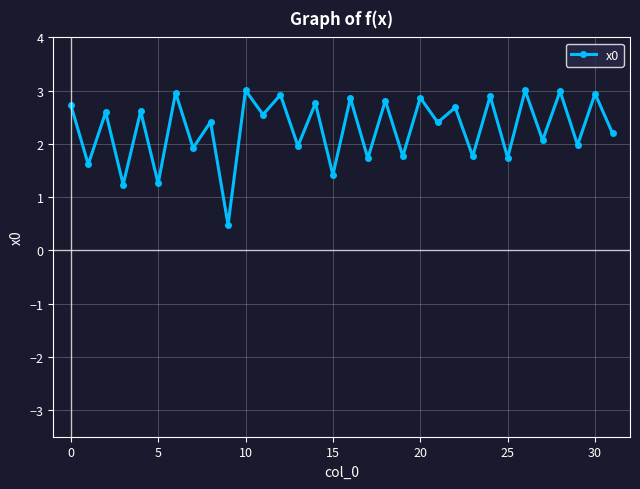

What is the average value?

2.3